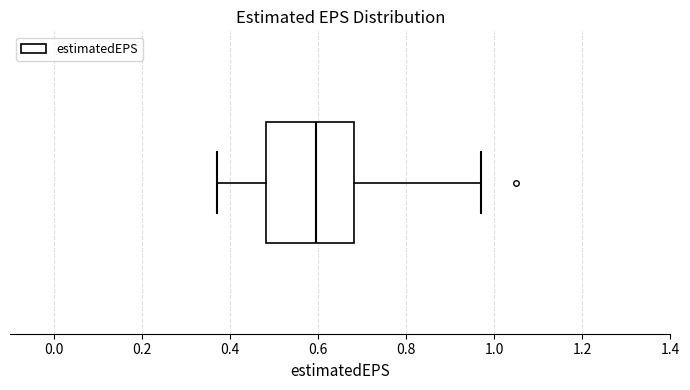

Transcribe this box plot: give where the median line is, the range the box spans, and where the two whiskers end, as read against the x-axis. The values are not printed on the chart, so give them approximately, as read against the axis.

median 0.60, box 0.48 to 0.68, whiskers 0.38 to 0.98